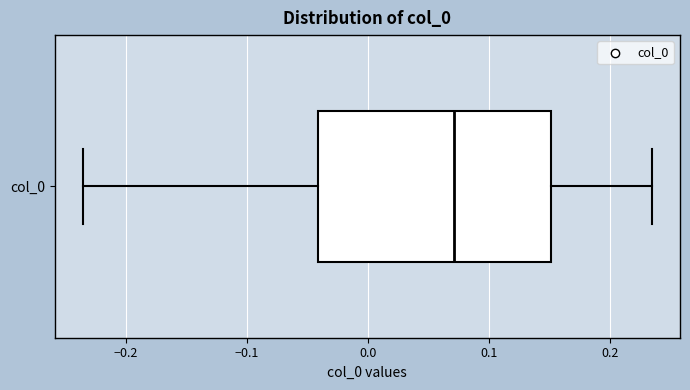

Read this box plot against the x-axis: the position of the median line, the range covered by the box, and the ends of both whiskers. The values are not printed on the chart, so give them approximately, as read against the axis.

median 0.07, box -0.04 to 0.15, whiskers -0.24 to 0.23